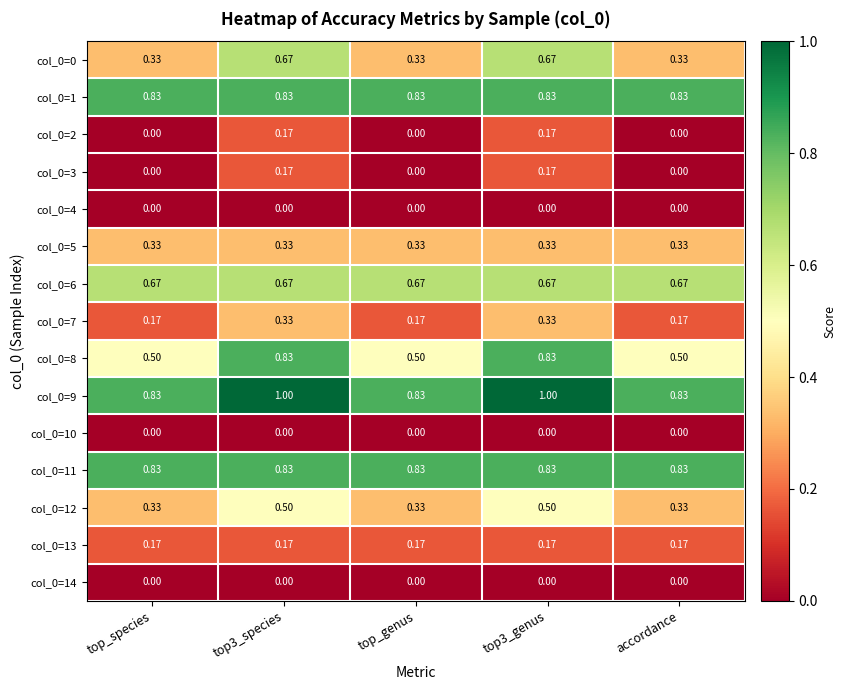

Is the value of col_0=4 at top3_genus greater than the value of col_0=1 at top_species?

No